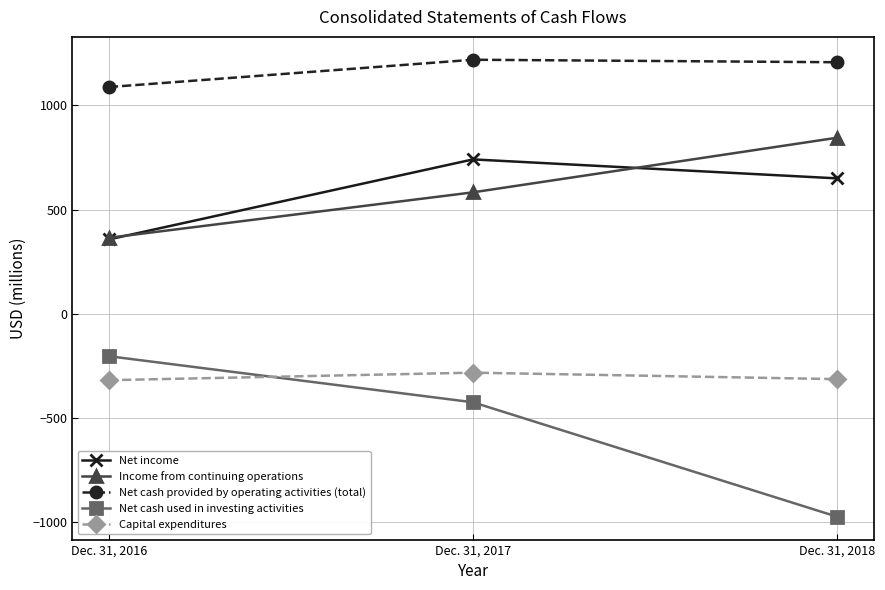

Is this an area chart (filled region under the line)?

No